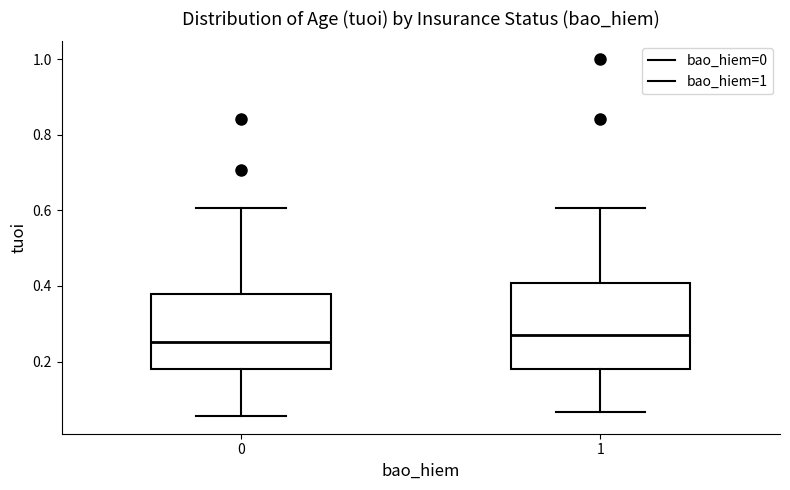

Reading left to right, transcribe this box plot: for each box, give where its median line is, the range the box spans, and where its two whiskers end, as read against the y-axis. The values are not printed on the chart, so give them approximately, as read against the axis.

0: median 0.26, box 0.18 to 0.38, whiskers 0.06 to 0.60
1: median 0.26, box 0.18 to 0.40, whiskers 0.06 to 0.60